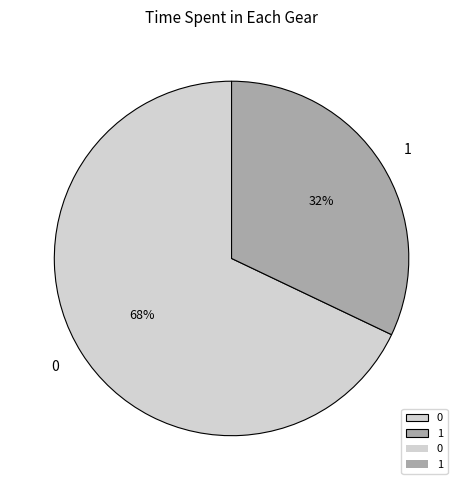

Is it true that 0 is 68% of the pie?

True